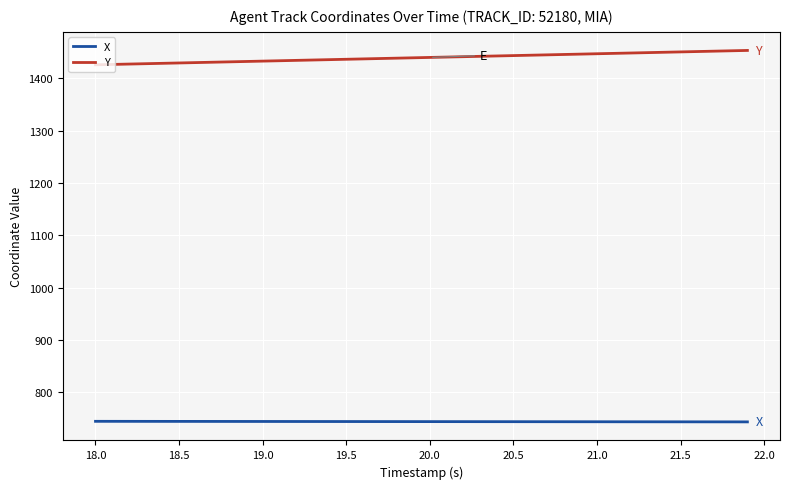

True or false: X and Y cross at least once.

False